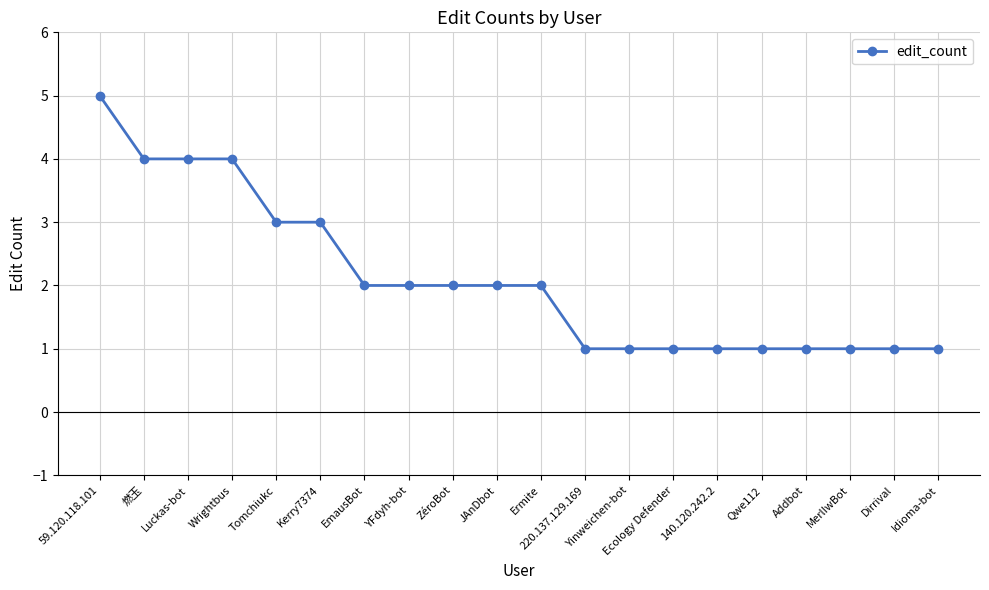

How many data points are less than 2?

9